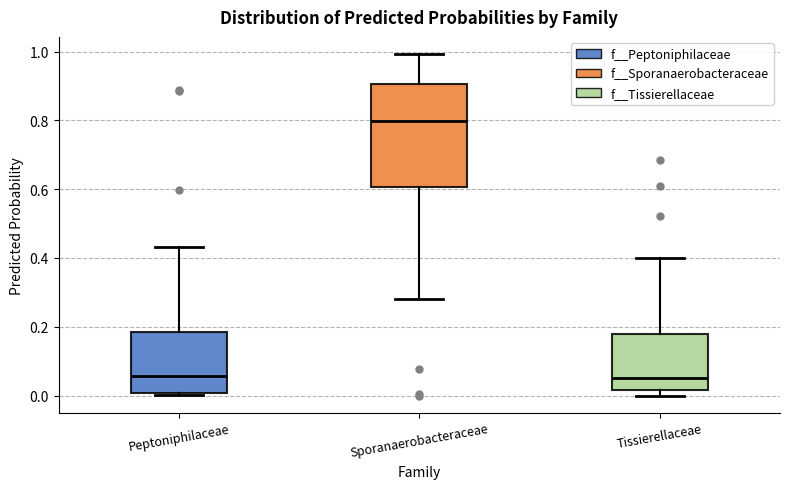

Reading left to right, transcribe this box plot: for each box, give where its median line is, the range the box spans, and where its two whiskers end, as read against the y-axis. The values are not printed on the chart, so give them approximately, as read against the axis.

Peptoniphilaceae: median 0.06, box 0.00 to 0.18, whiskers 0.00 (just below the box's lower edge) to 0.44
Sporanaerobacteraceae: median 0.80, box 0.60 to 0.90, whiskers 0.28 to 1.00
Tissierellaceae: median 0.06, box 0.02 to 0.18, whiskers 0.00 to 0.40